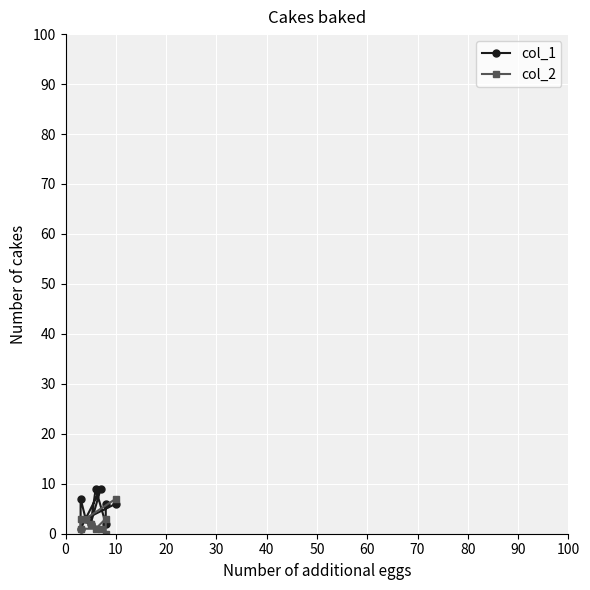

Reading left to right, what are all the values shown in this chart?

col_1: 6	3	7	1	9	2	9	2	6
col_2: 7	3	3	1	1	2	1	3	0